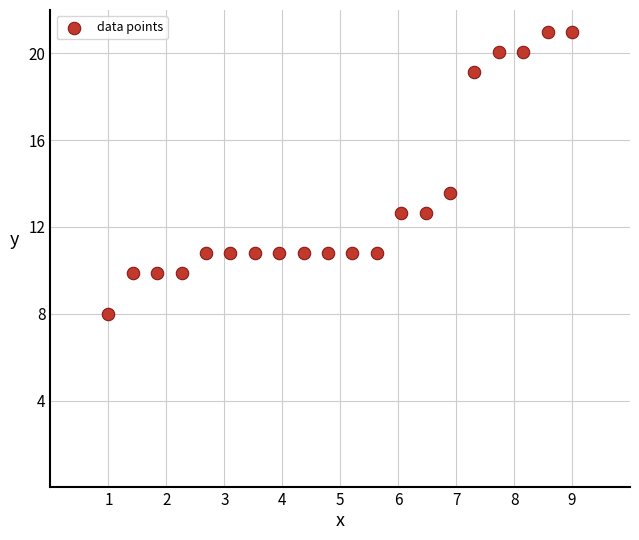

What is the range of X values (max minus min)?

8.0